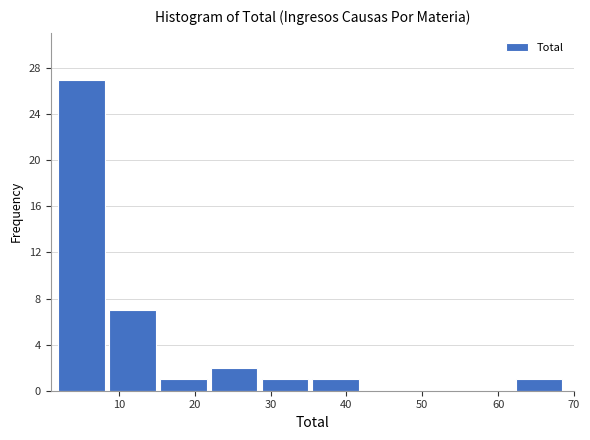

Reading left to right, list every bar in this chart as the range it spans on the x-axis followed by its height. Neither the bar edges nor the heights are printed on the chart, so give them approximately, as read against the axes.

2.0 to 8.7: 27
8.7 to 15.4: 7
15.4 to 22.1: 1
22.1 to 28.8: 2
28.8 to 35.5: 1
35.5 to 42.2: 1
42.2 to 48.9: 0
48.9 to 55.6: 0
55.6 to 62.3: 0
62.3 to 69.0: 1